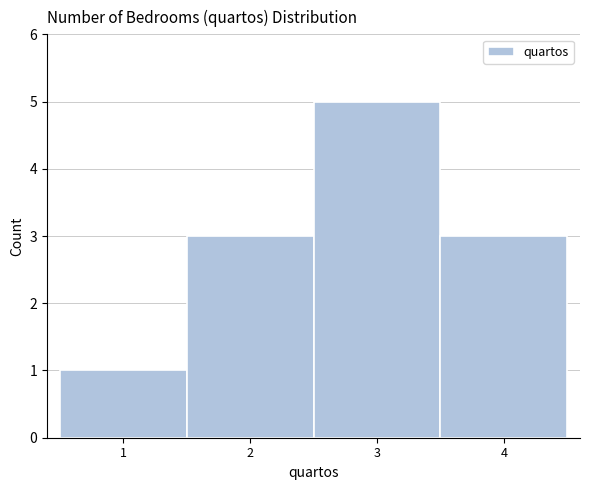

How tall is the bar that spans 3.5 to 4.5 on the x-axis? The values are not printed on the chart, so give them approximately, as read against the axis.

3